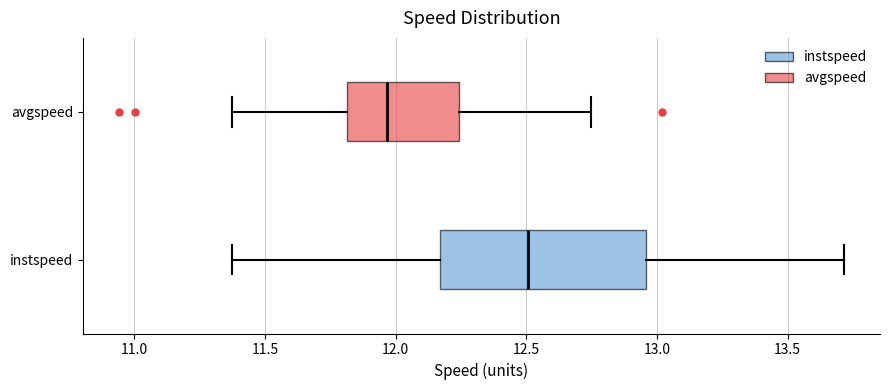

Reading bottom to top, read every box against the x-axis: the position of its median line, the range the box covers, and the ends of its whiskers. The values are not printed on the chart, so give them approximately, as read against the axis.

instspeed: median 12.50, box 12.15 to 12.95, whiskers 11.35 to 13.70
avgspeed: median 11.95, box 11.80 to 12.25, whiskers 11.35 to 12.75